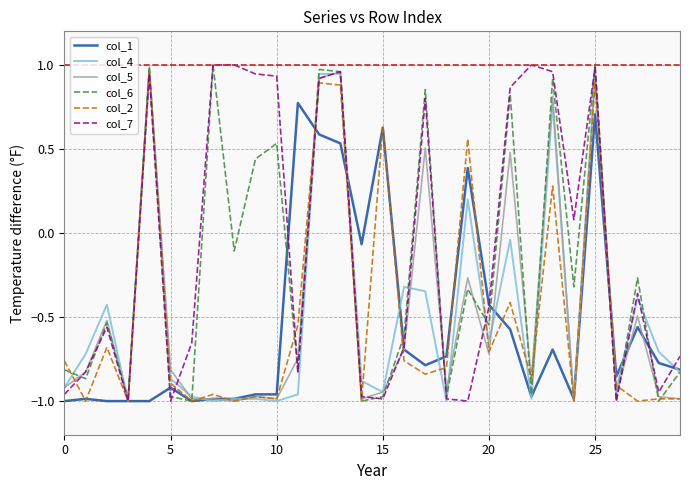

Which series has the largest total across all categories?

col_7